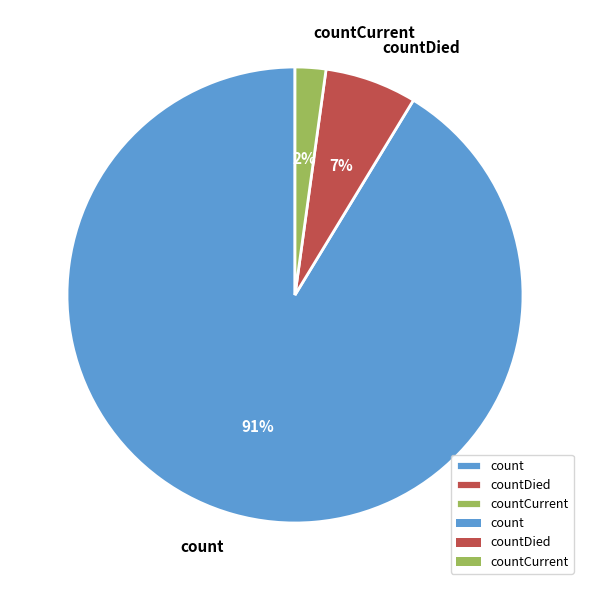

How many segments does this pie chart have?

3